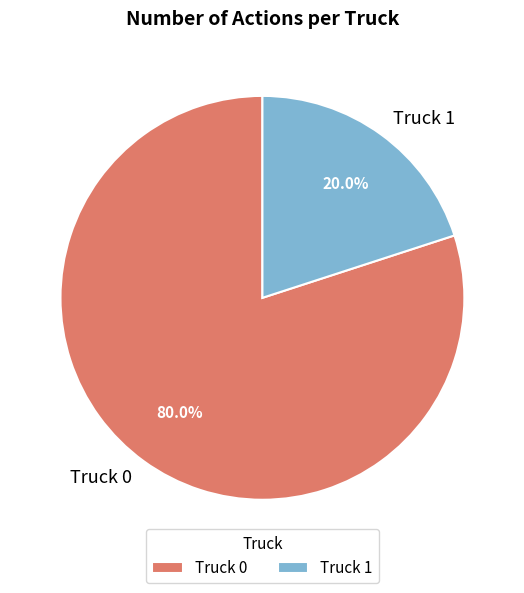

The Truck 1 slice represents 6% of the pie. True or false?

False